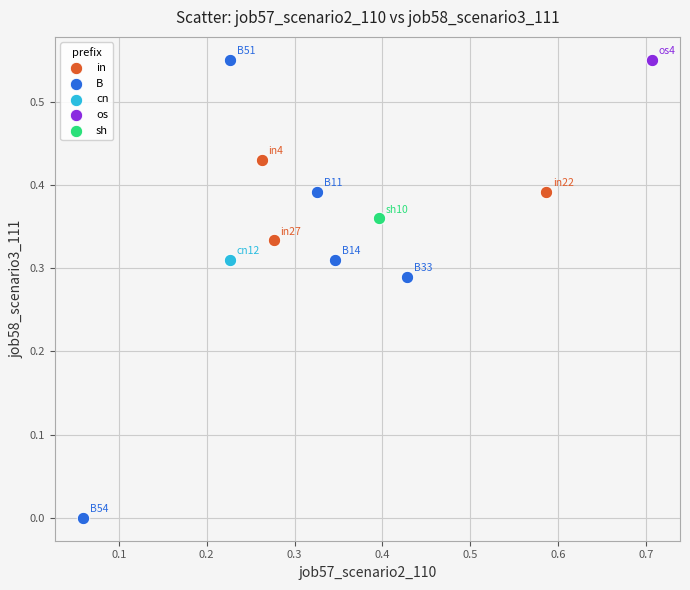

What are all the series names shown in the legend?

in, B, cn, os, sh